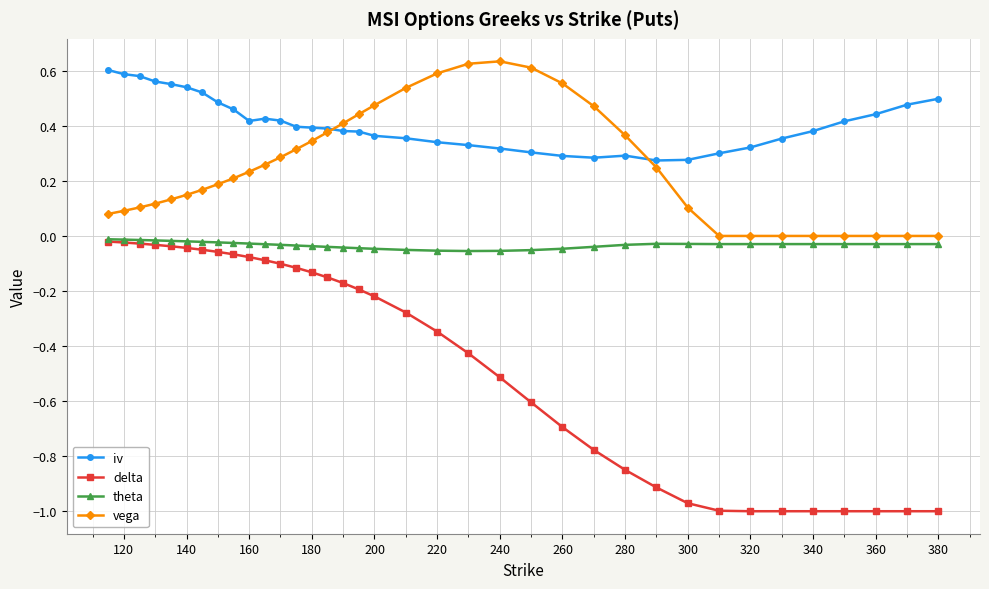

True or false: delta and iv cross at least once.

False